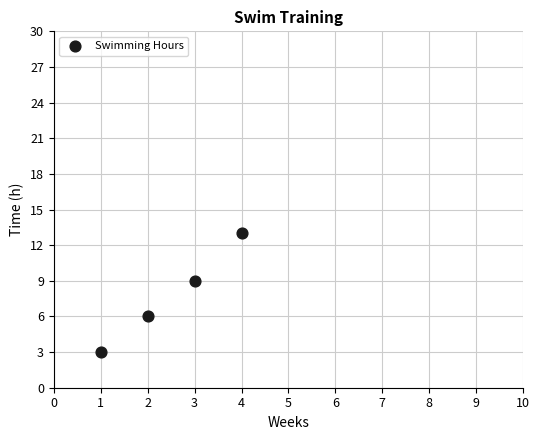

What is the range of X values (max minus min)?

3